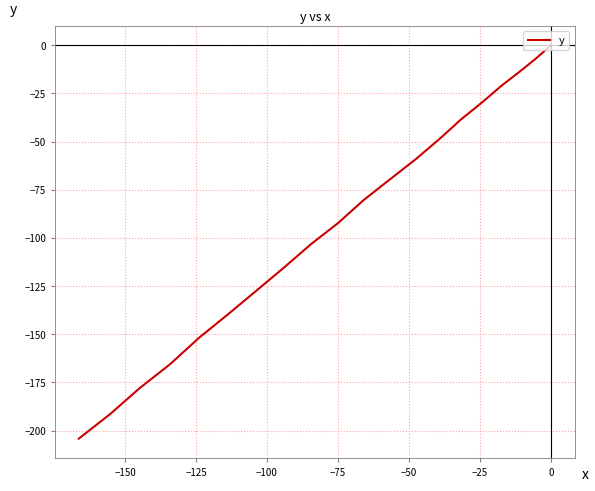

What is the smallest value displayed?

-204.2